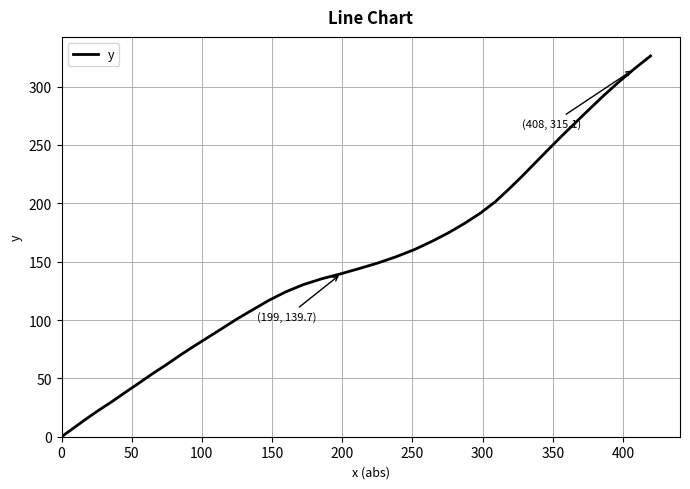

How many values are above zero?

39